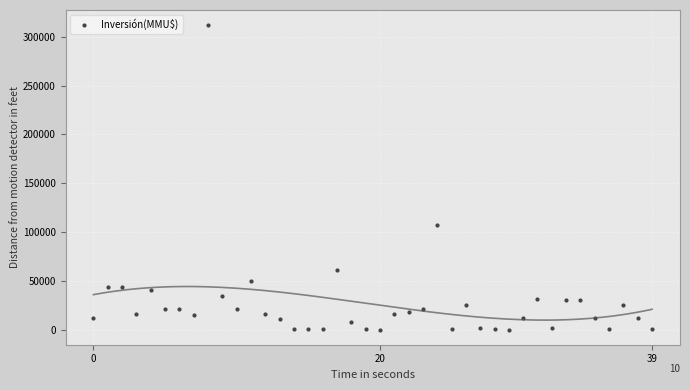

Reading left to right, list all the values displayed in this chart.

12000	43877	43877	16201	40000	20732	20732	14500	312000	34000	20666	50000	16201	10500	30	30	448	60780	7200	448	0	16069	18000	20732	107000	889	25000	1500	200	2	12000	31500	1647	30000	30500	12000	78	25000	12000	530